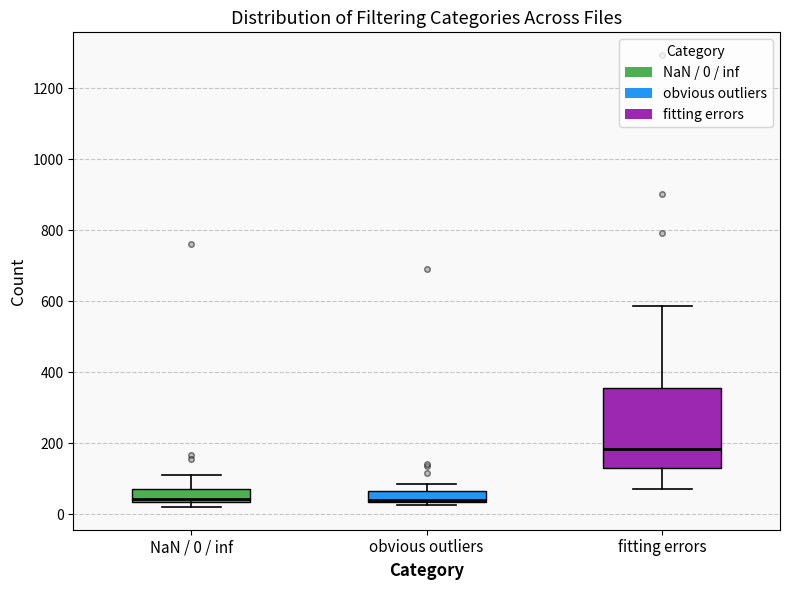

Where is the upper edge of the box for fitting errors on the y-axis? The values are not printed on the chart, so give them approximately, as read against the axis.

360